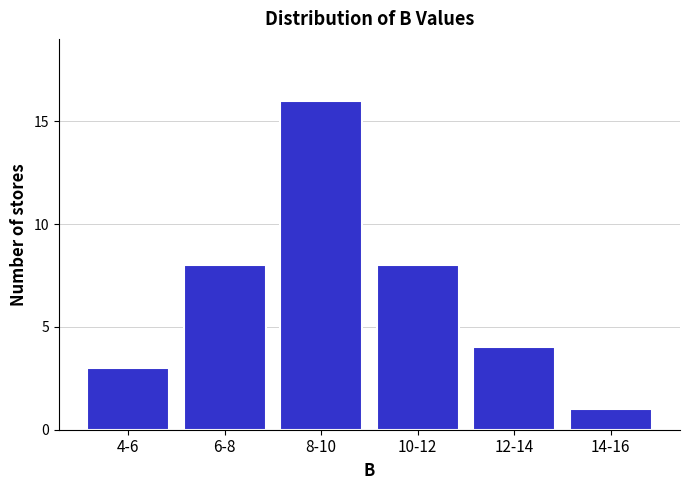

Reading left to right, extract all data points from this chart.

4-6=3	6-8=8	8-10=16	10-12=8	12-14=4	14-16=1